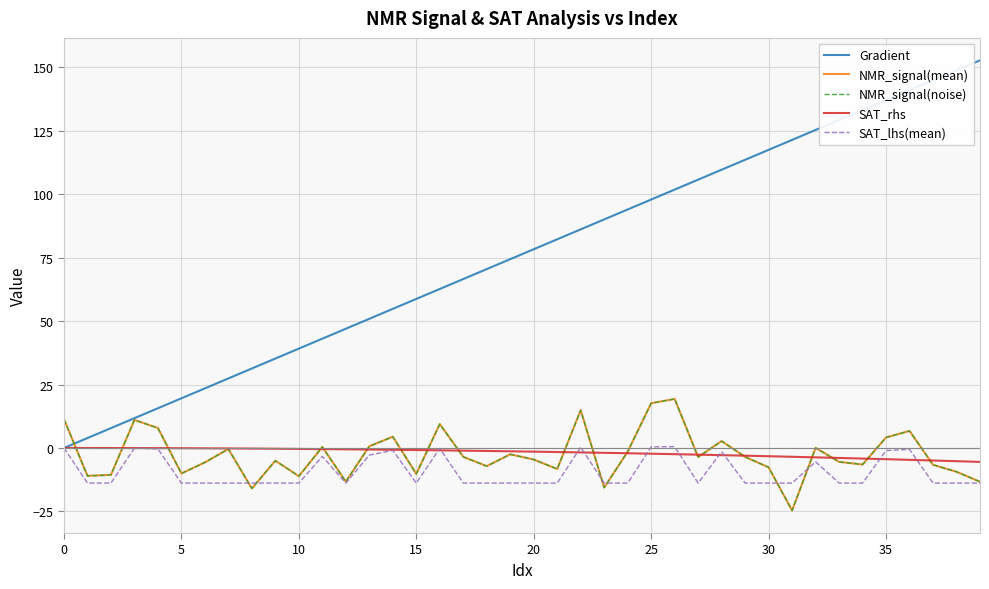

Which series has the widest spread of values?

Gradient